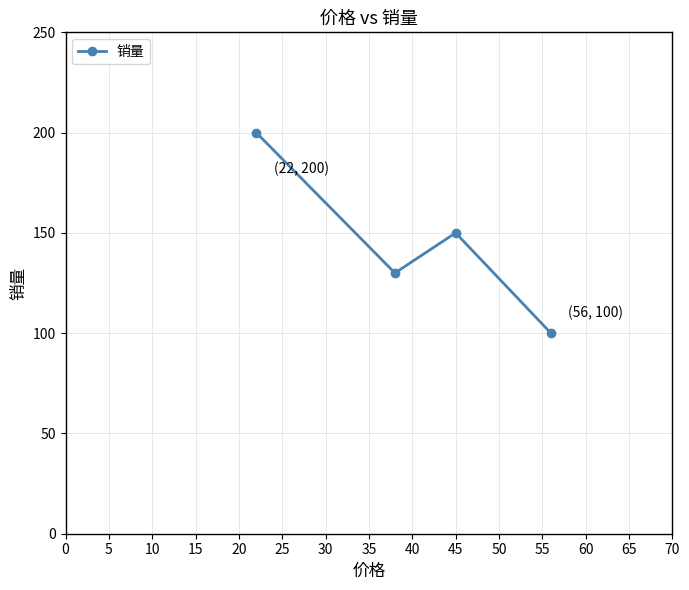

Reading left to right, what are all the values shown in this chart?

200	130	150	100